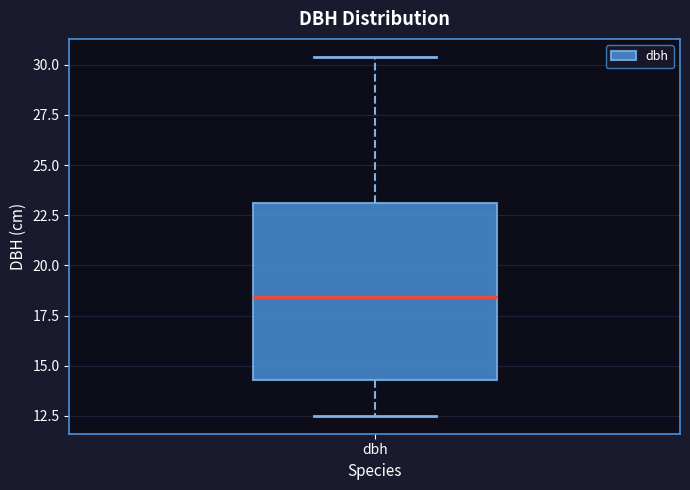

Where is the upper edge of the box for dbh on the y-axis? The values are not printed on the chart, so give them approximately, as read against the axis.

23.0